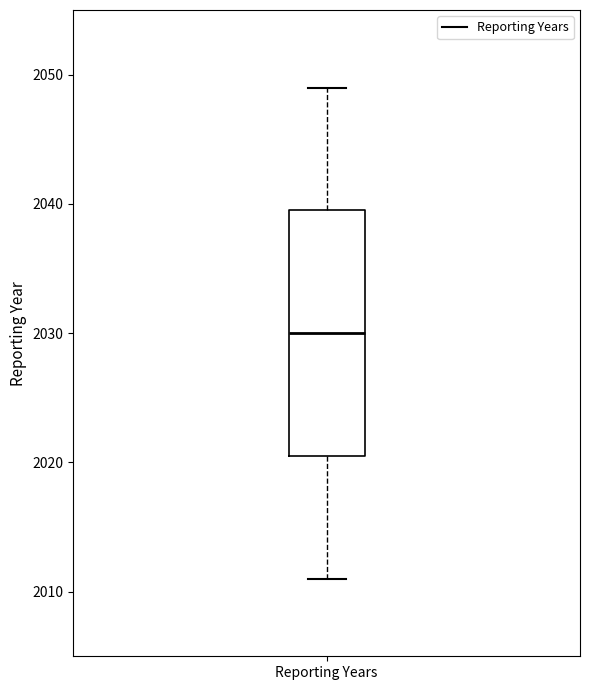

Transcribe this box plot: give where the median line is, the range the box spans, and where the two whiskers end, as read against the y-axis. The values are not printed on the chart, so give them approximately, as read against the axis.

median 2030, box 2021 to 2040, whiskers 2011 to 2049